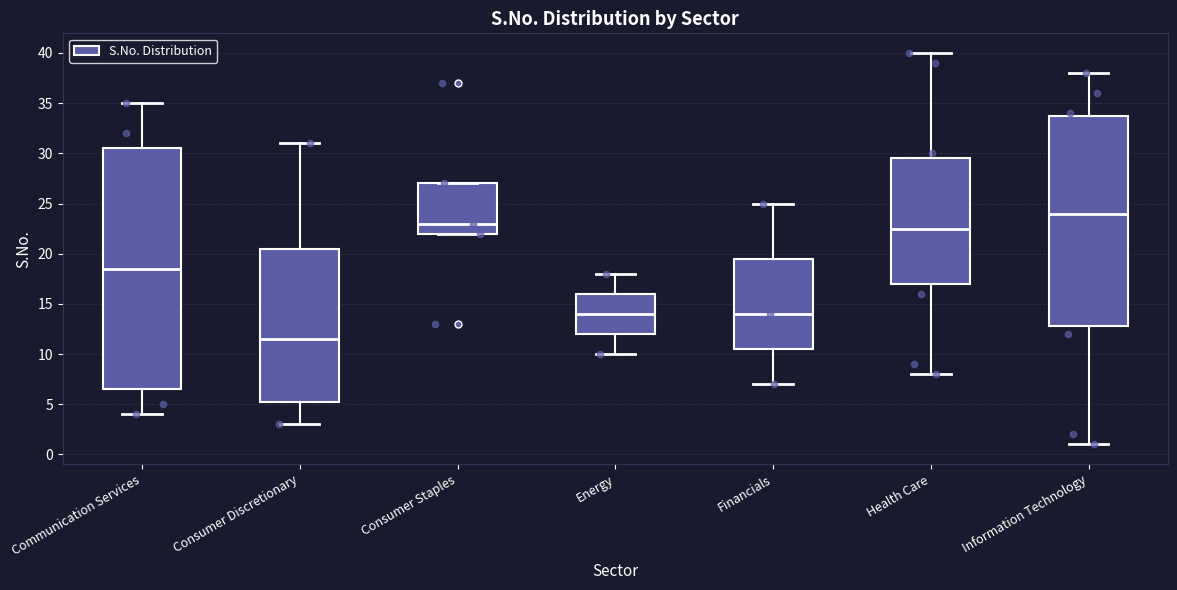

Which box's median line is the lowest?

Consumer Discretionary